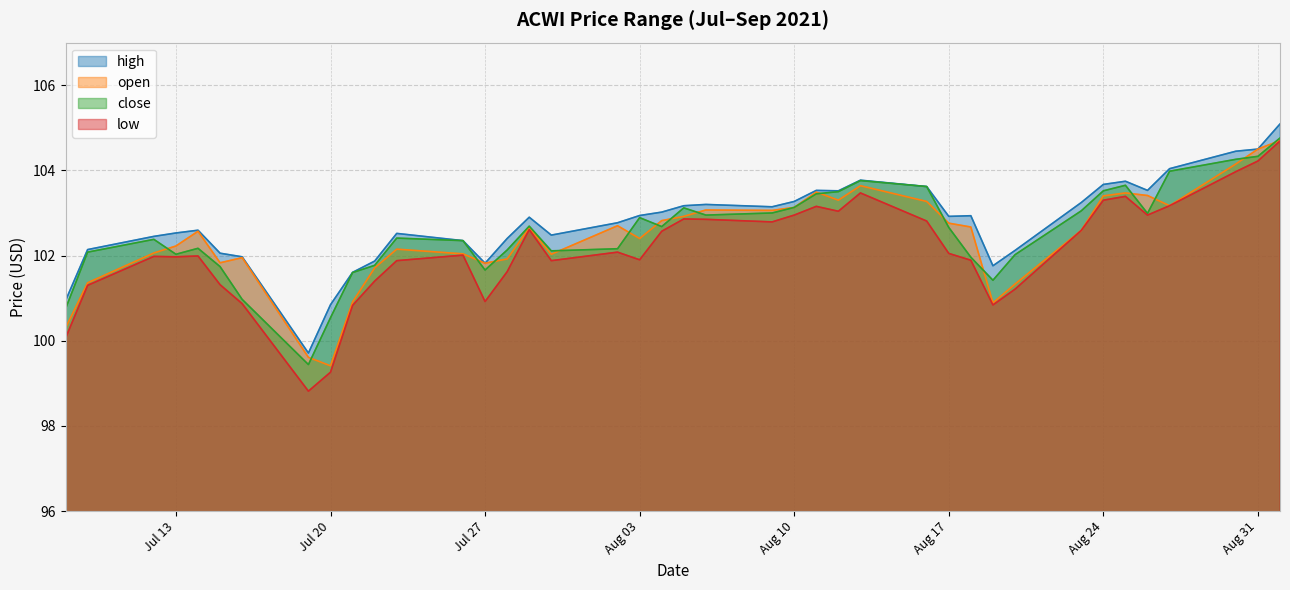

What is the sum of all close values?

4101.7